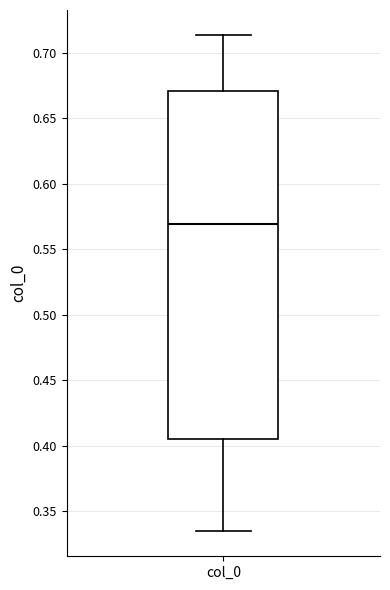

Transcribe this box plot: give where the median line is, the range the box spans, and where the two whiskers end, as read against the y-axis. The values are not printed on the chart, so give them approximately, as read against the axis.

median 0.570, box 0.405 to 0.670, whiskers 0.335 to 0.715